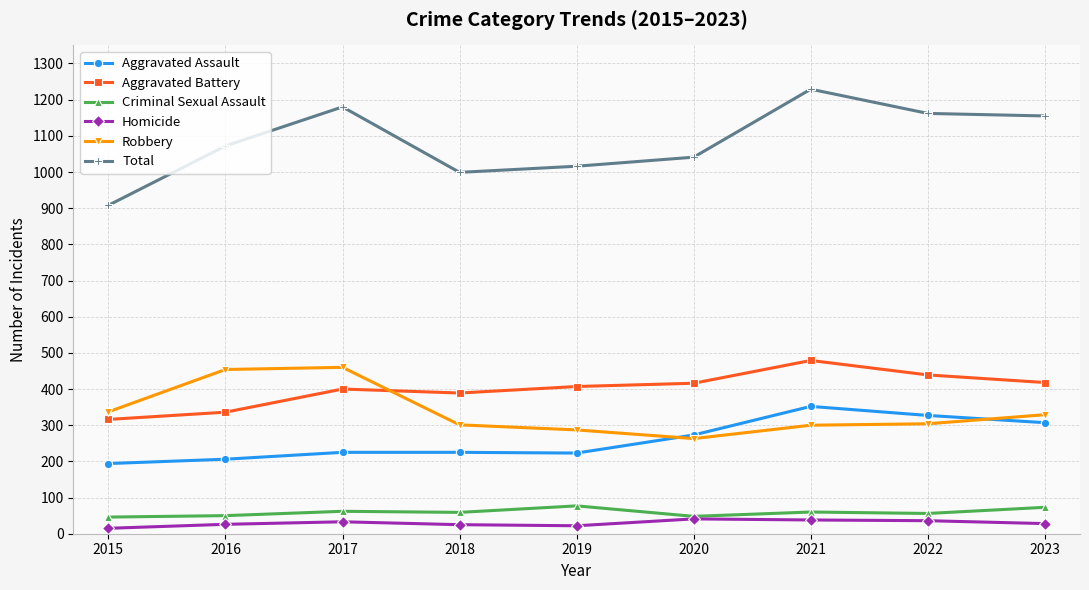

How many lines are shown in the chart?

6